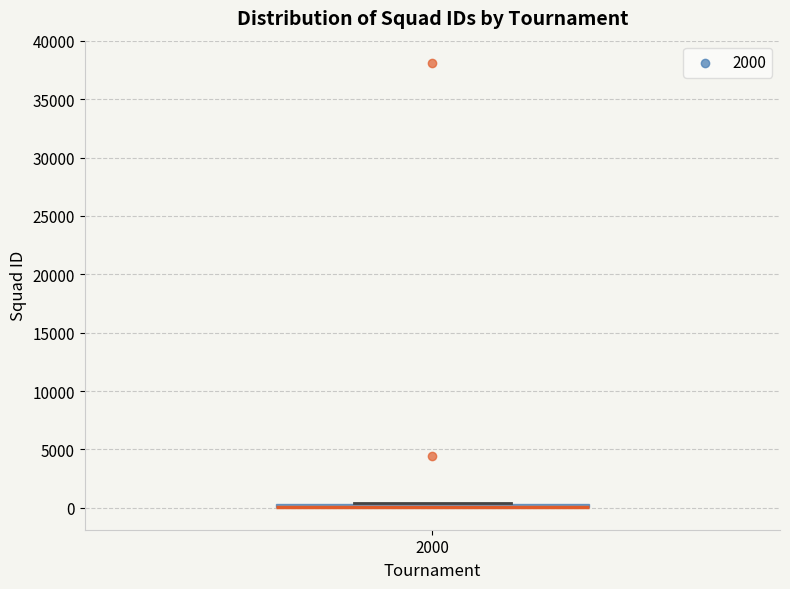

Where is the upper edge of the box at x = 2000 on the y-axis? The values are not printed on the chart, so give them approximately, as read against the axis.

500